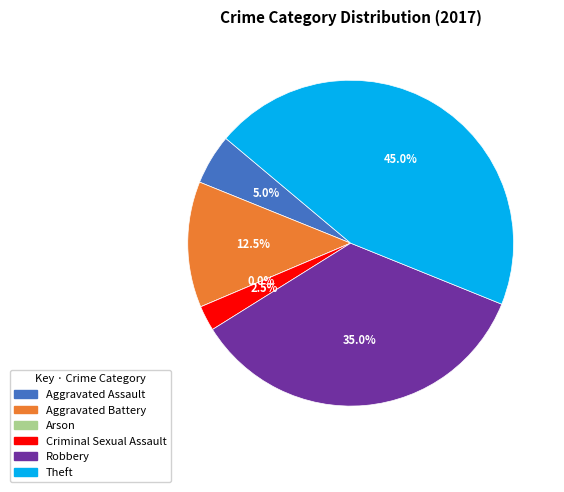

The Theft slice represents 39% of the pie. True or false?

False